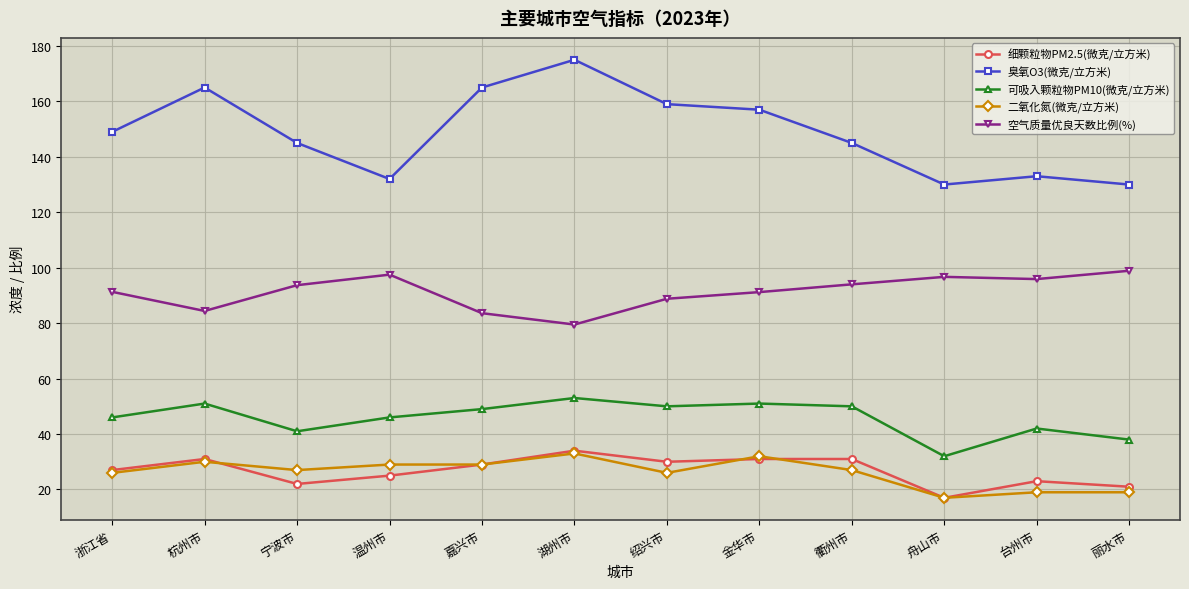

How many distinct data groups are displayed?

5